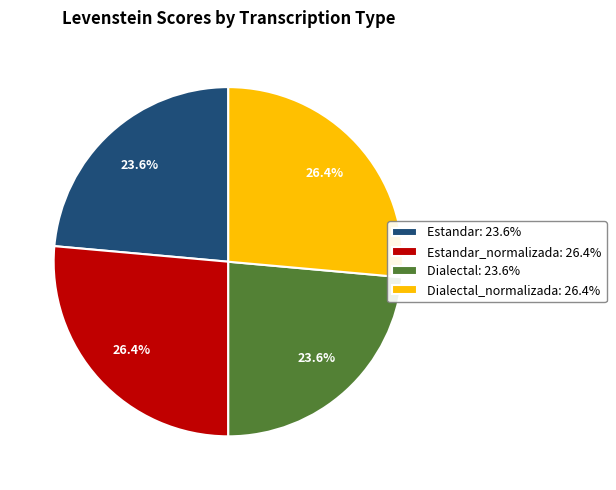

How much of the chart is everything except Estandar_normalizada: 26.4%?

73.6%